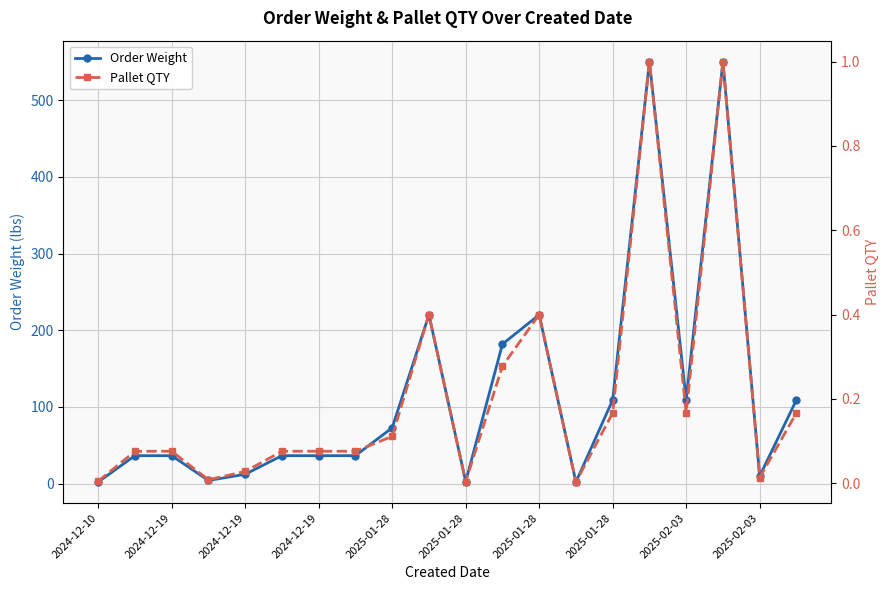

What is the average value of the Pallet QTY series?

0.2